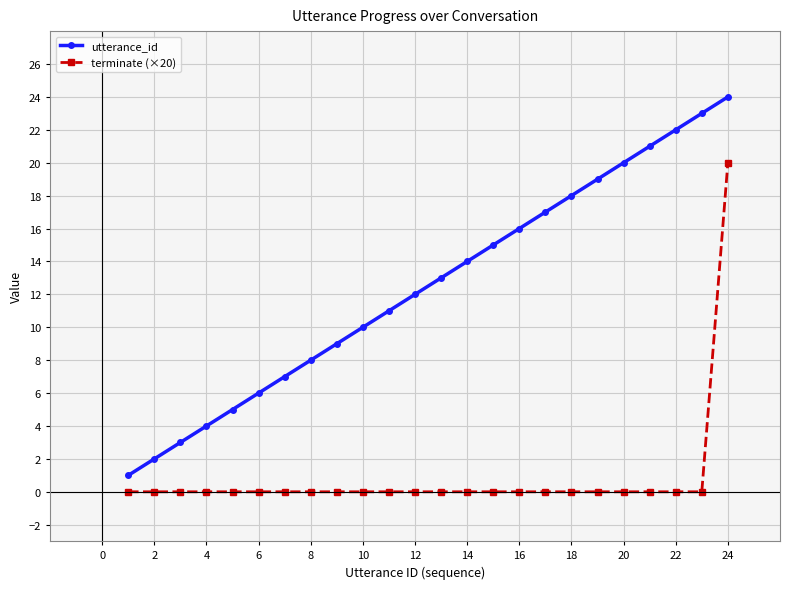

Which series has the widest spread of values?

utterance_id